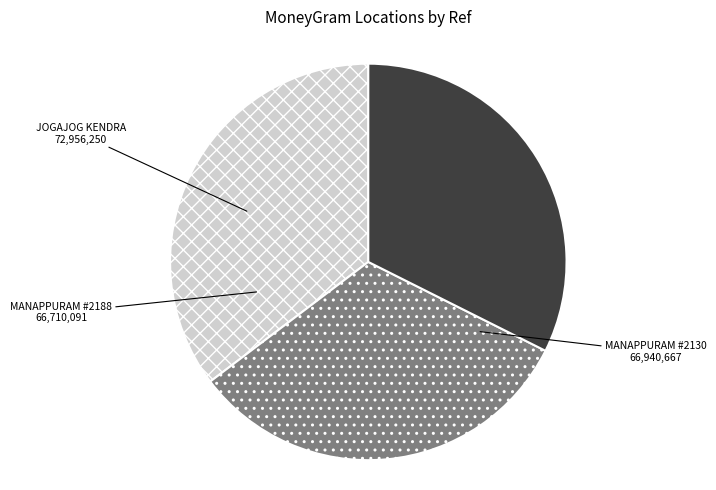

Does any single category account for the majority?

No